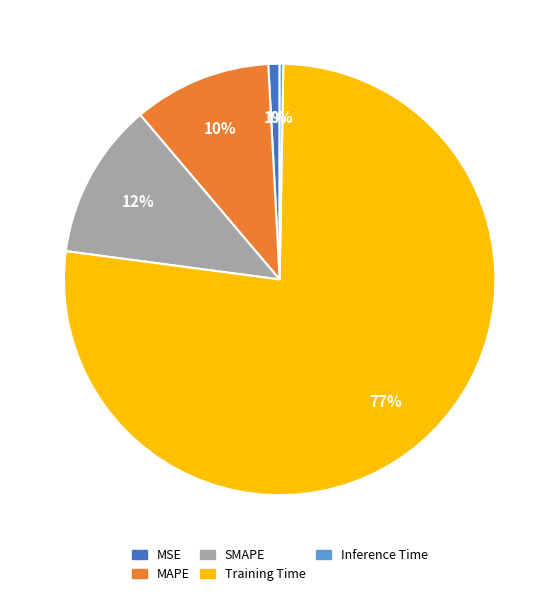

True or false: SMAPE accounts for 12% of the total.

True